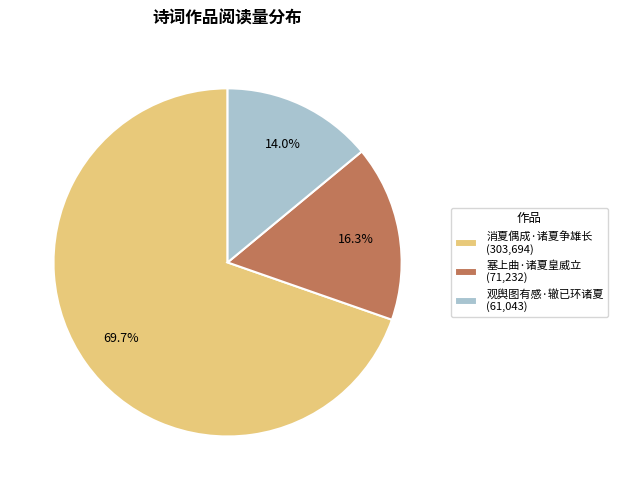

Does 观舆图有感·辙已环诸夏 represent more than half of the total?

No